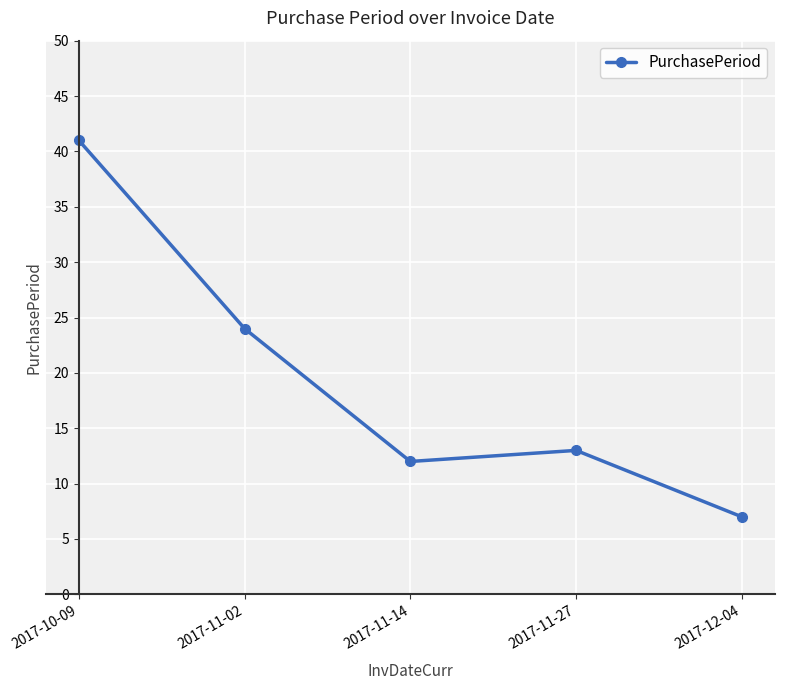

Where is the data nearest to the value 24?

2017-11-02